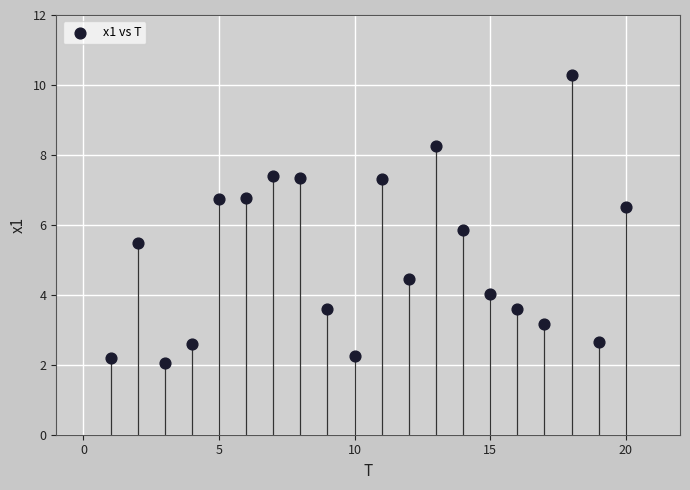

What is the range of X values (max minus min)?

19.0